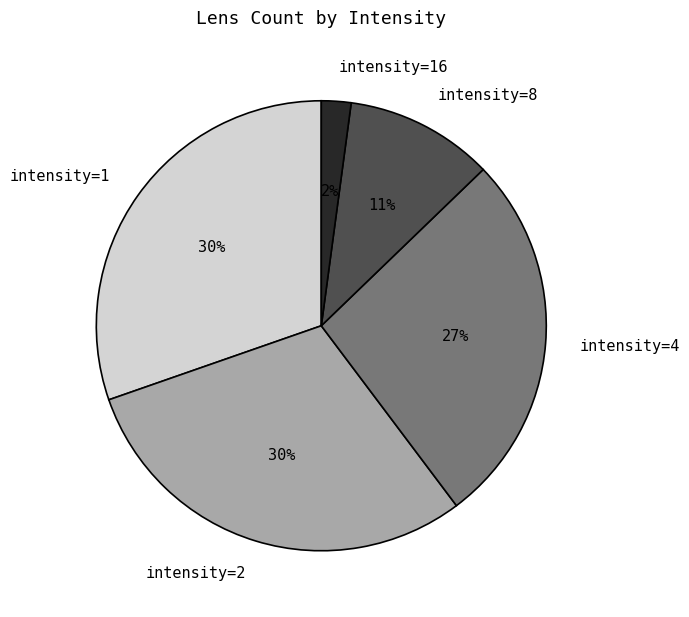

Is it true that intensity=1 is 30% of the pie?

True